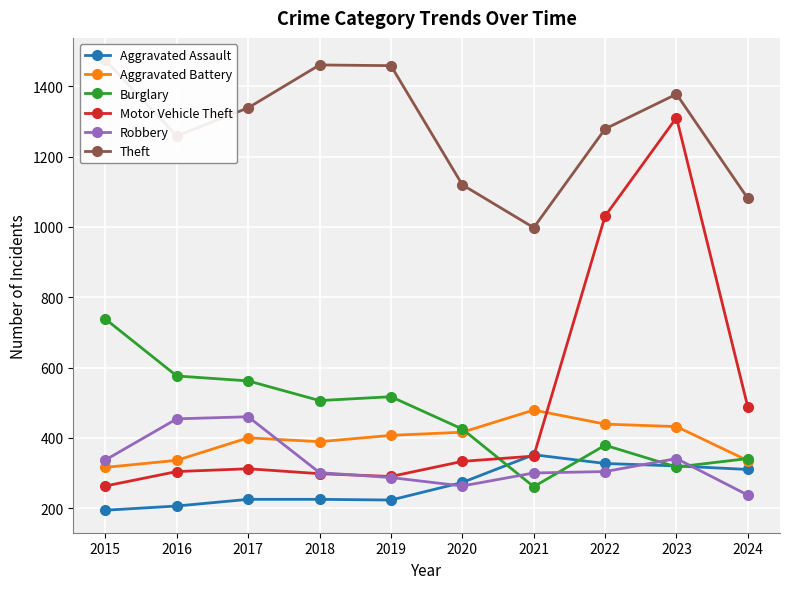

Is it true that Burglary equals 686 at 2020?

False